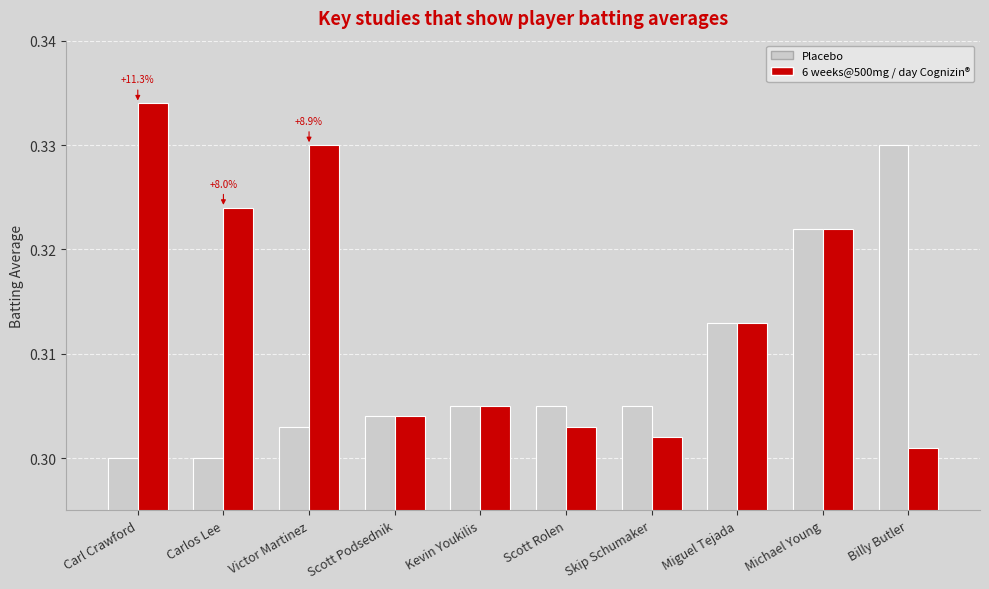

What is the label of the 3rd bar from the left?

Victor Martinez